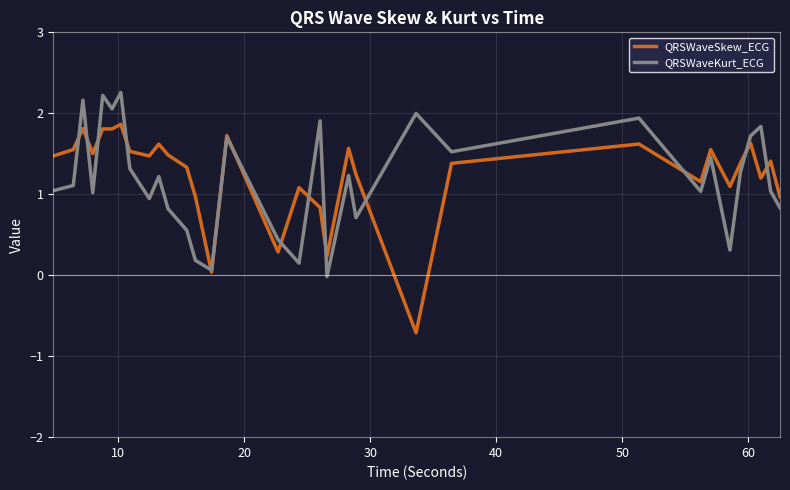

List the series in order of their peak value, lowest first.

QRSWaveSkew_ECG, QRSWaveKurt_ECG